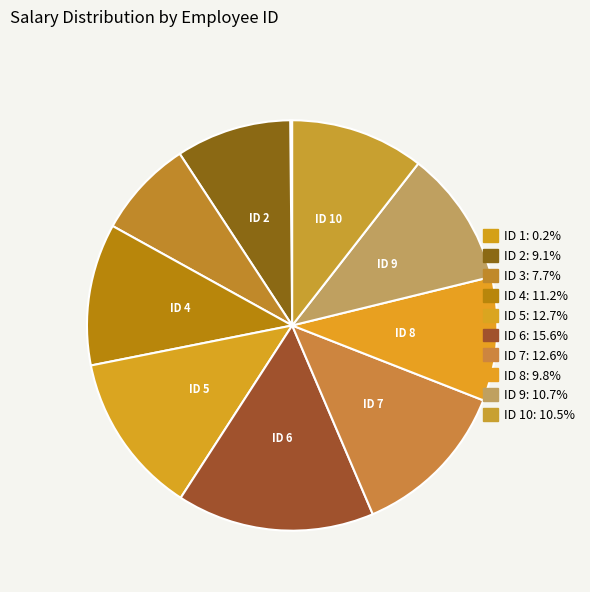

Count the number of slices in the pie.

10